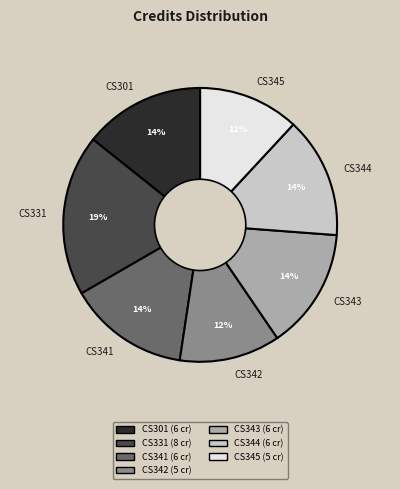

To the nearest percent, what portion does CS341 represent?

14%